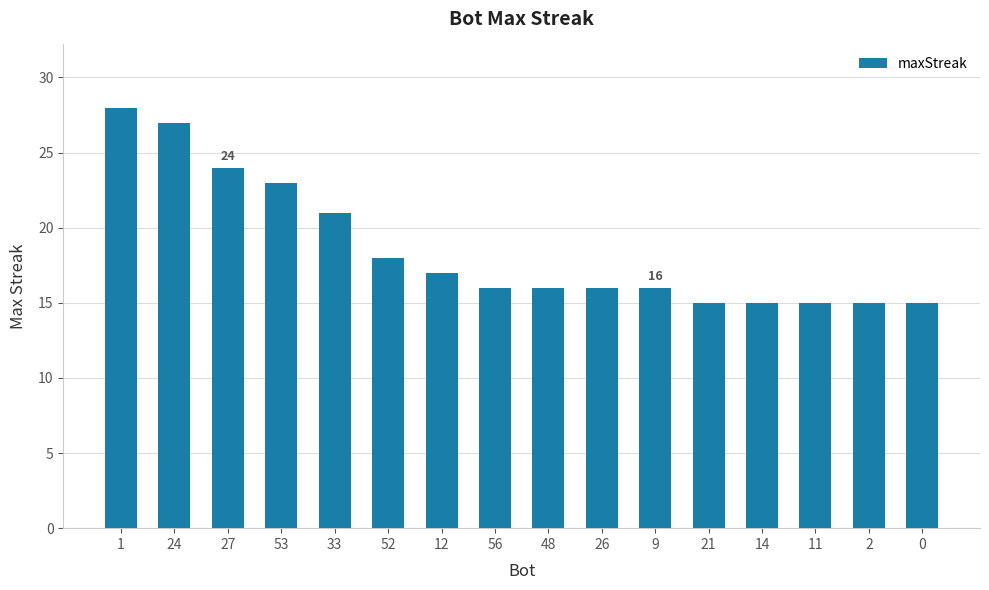

Reading left to right, list all the values displayed in this chart.

1=28	24=27	27=24	53=23	33=21	52=18	12=17	56=16	48=16	26=16	9=16	21=15	14=15	11=15	2=15	0=15